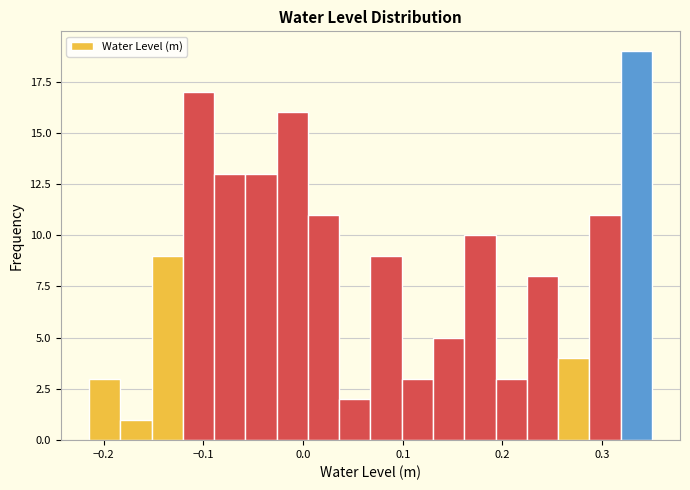

Read against the x-axis, roughly where is the centre of the tallest bar?

0.33